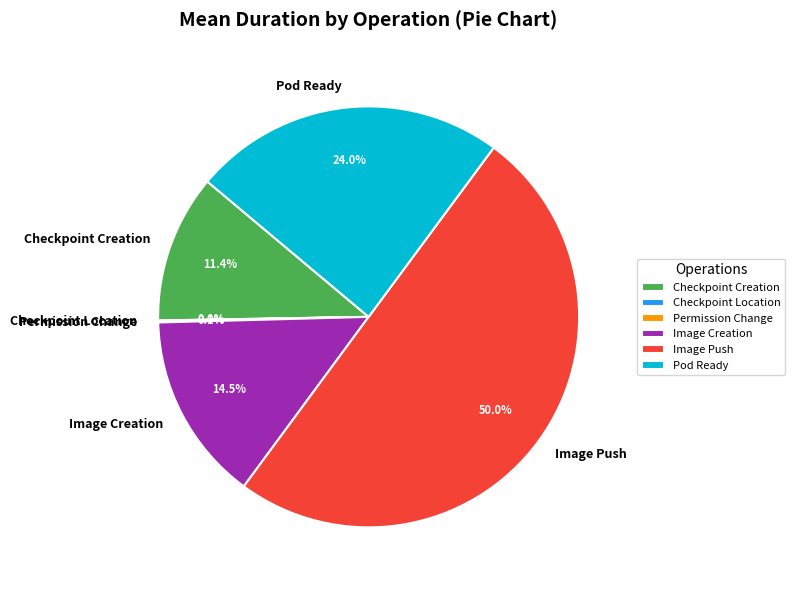

Does Pod Ready account for over 50% of the chart?

No